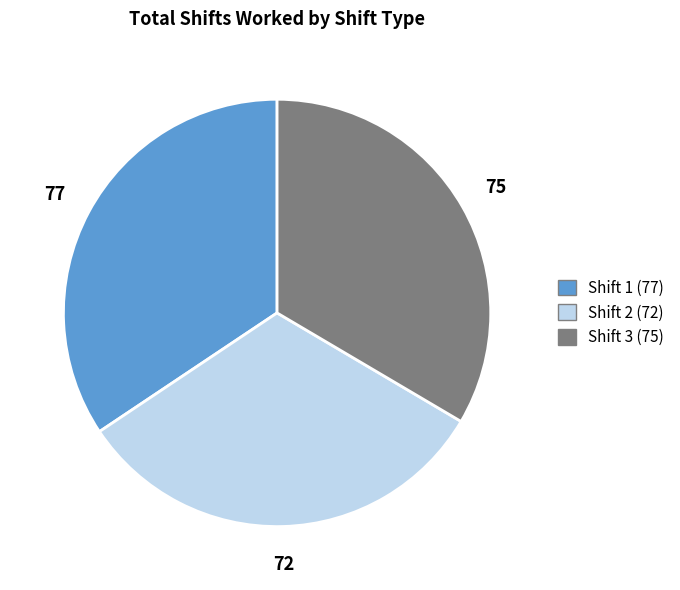

Count the number of slices in the pie.

3